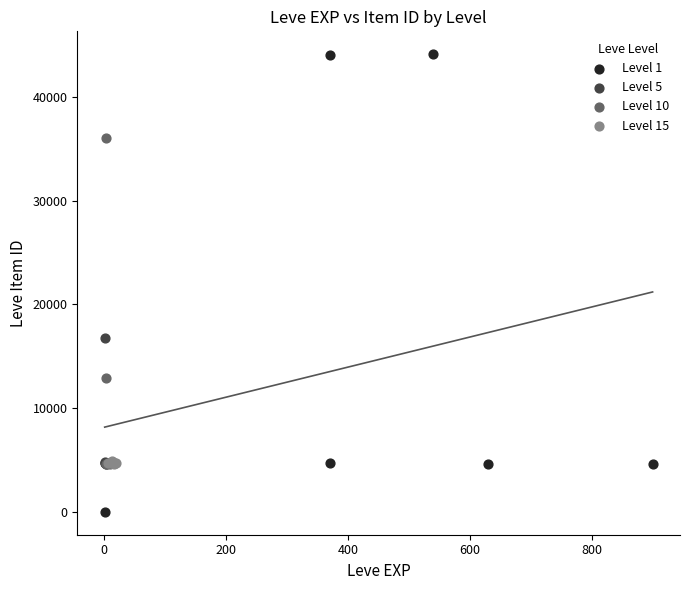

What are all the series names shown in the legend?

Level 1, Level 5, Level 10, Level 15